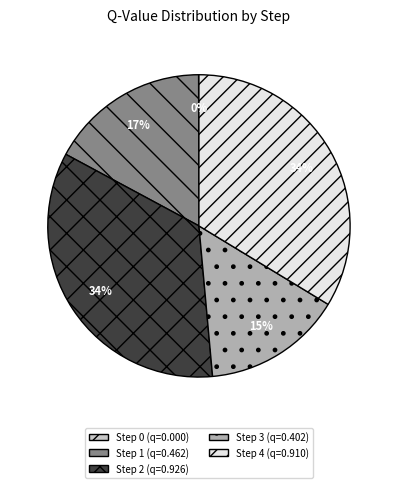

What percentage is the Step 4 slice, to the nearest percent?

34%